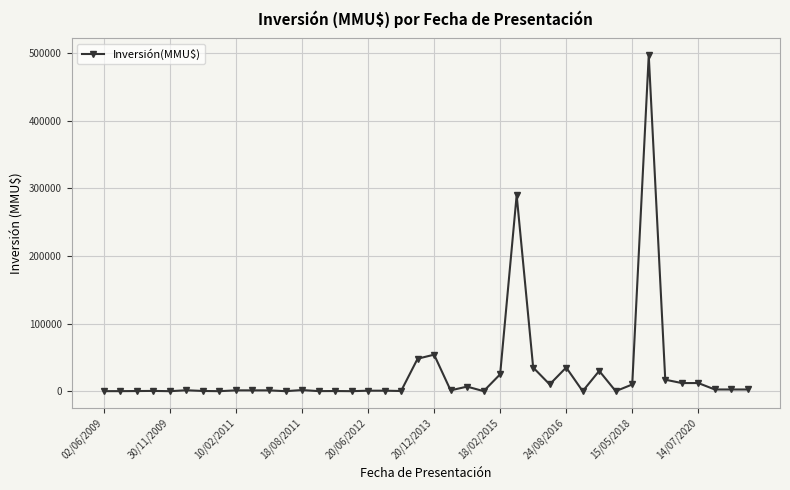

What is the sum of all values?

1099860